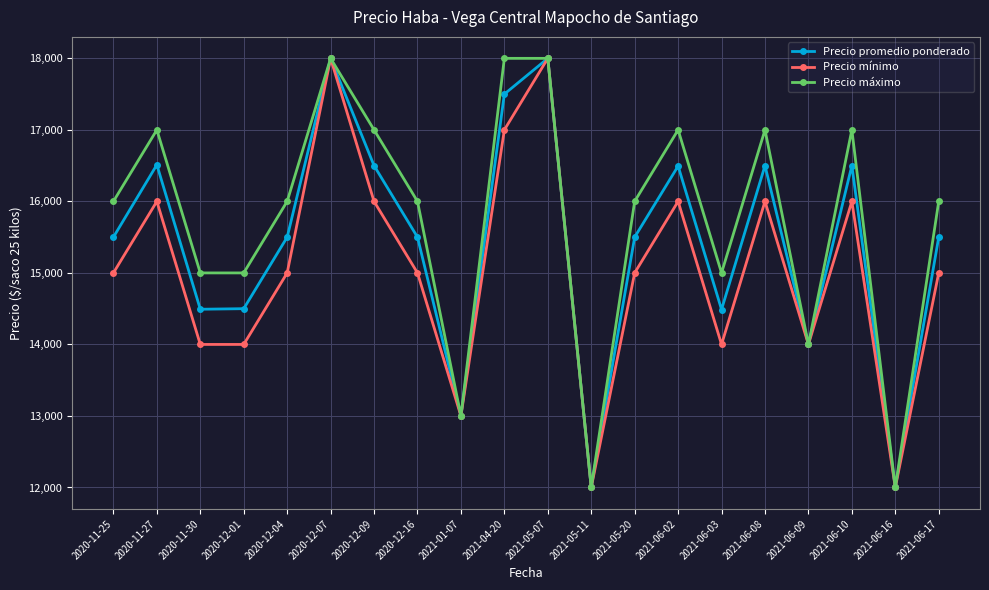

Where is the first local maximum for Precio promedio ponderado?

2020-11-27